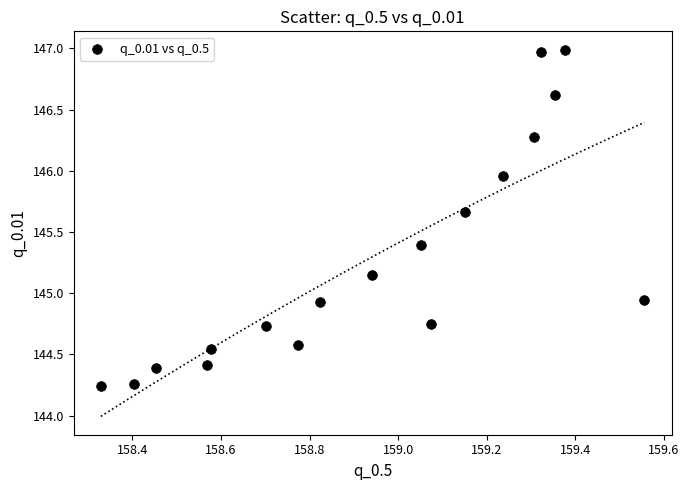

What is the range of X values (max minus min)?

1.2